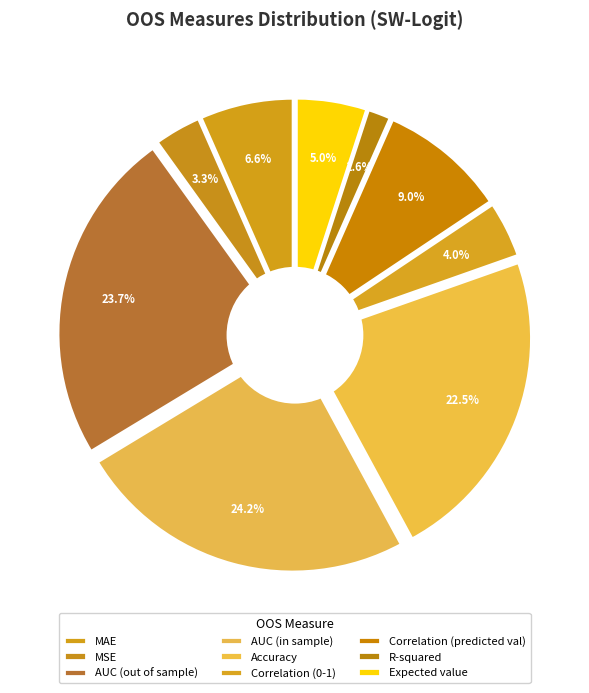

How many segments does this pie chart have?

9